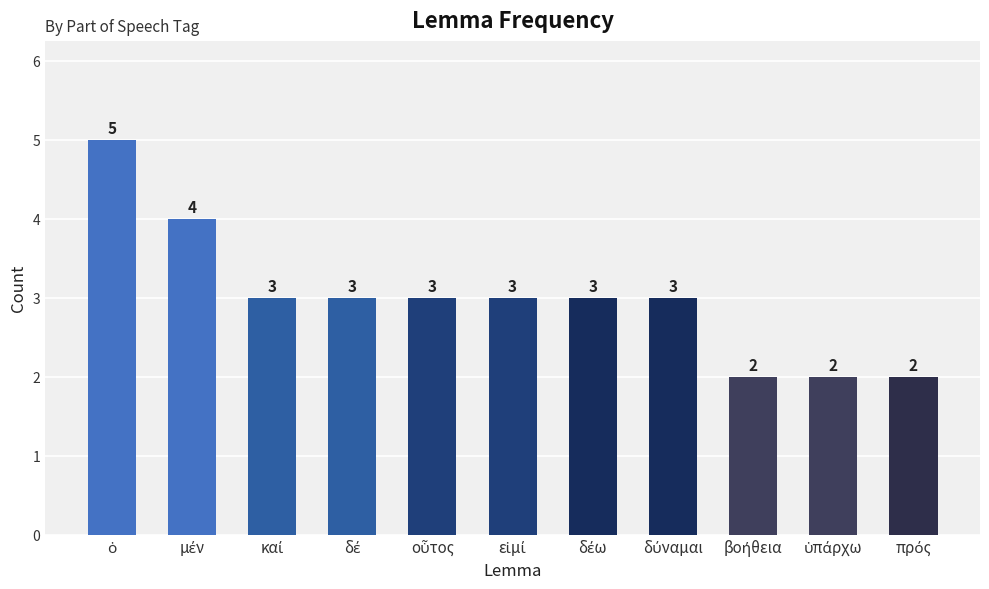

What is the average value?

3